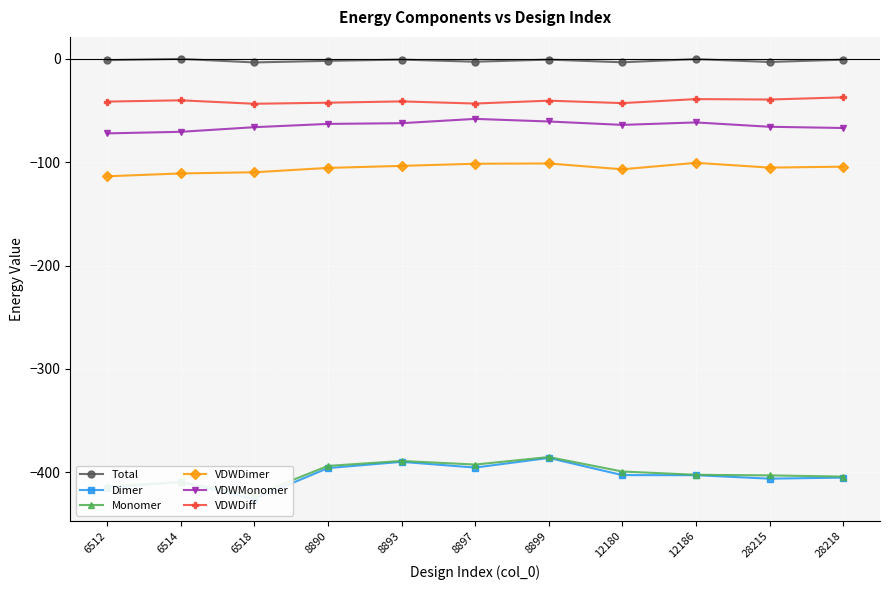

Where is the first local maximum for Monomer?

6514